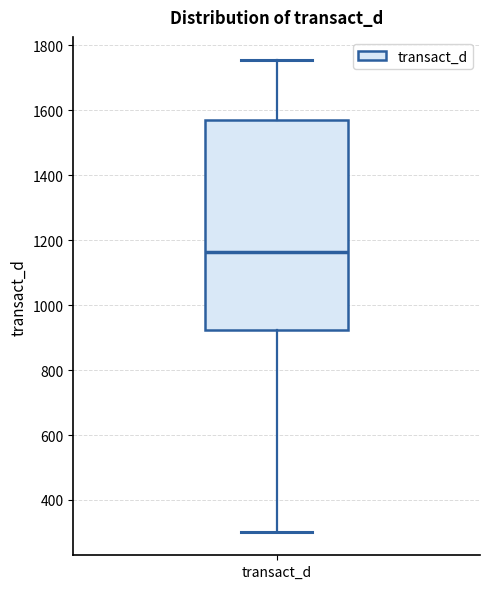

Where does the median line of the box for transact_d sit on the y-axis? The values are not printed on the chart, so give them approximately, as read against the axis.

1160